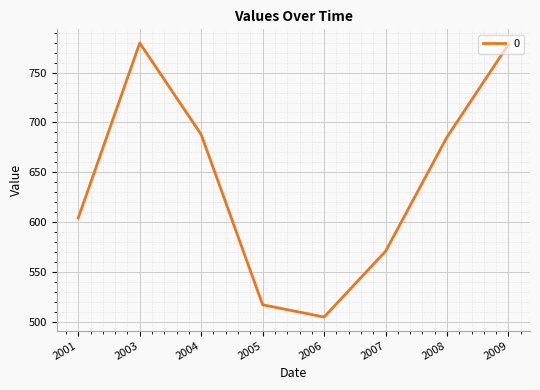

What is the change in value from 2001 to 2005?

-87.2